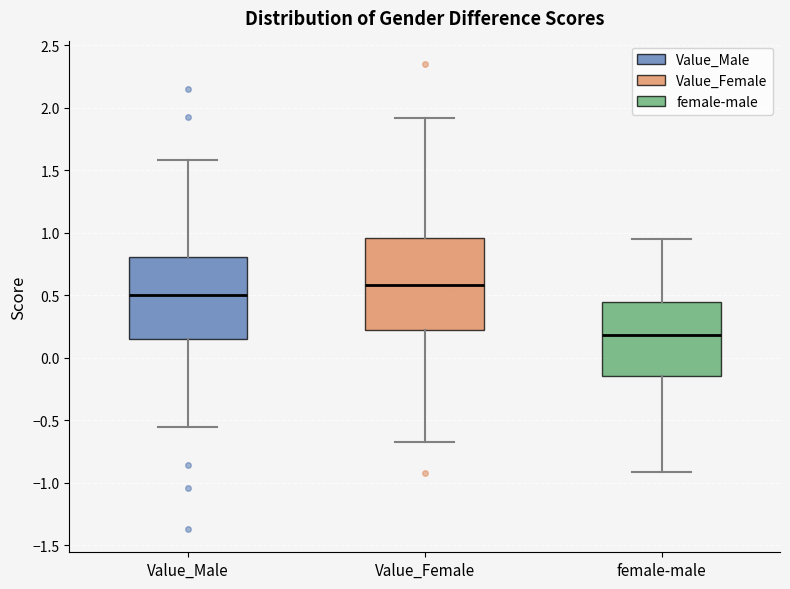

Where does the median line of the box for female-male sit on the y-axis? The values are not printed on the chart, so give them approximately, as read against the axis.

0.20